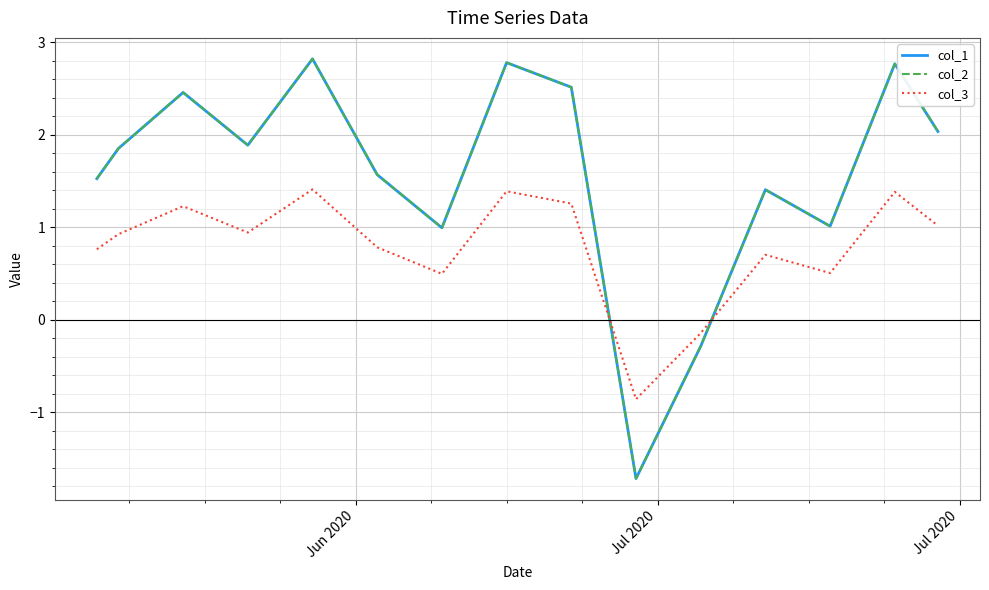

Does the chart display data point markers on the line(s)?

No